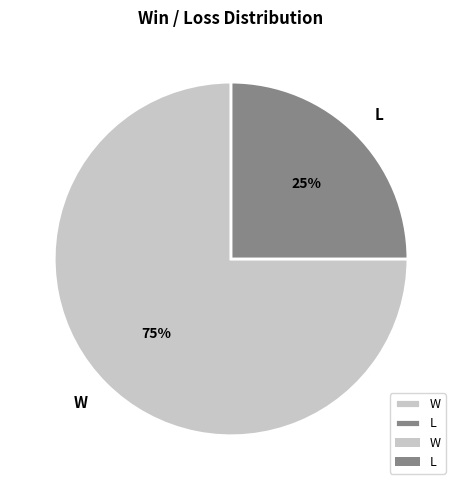

To the nearest percent, what portion does L represent?

25%